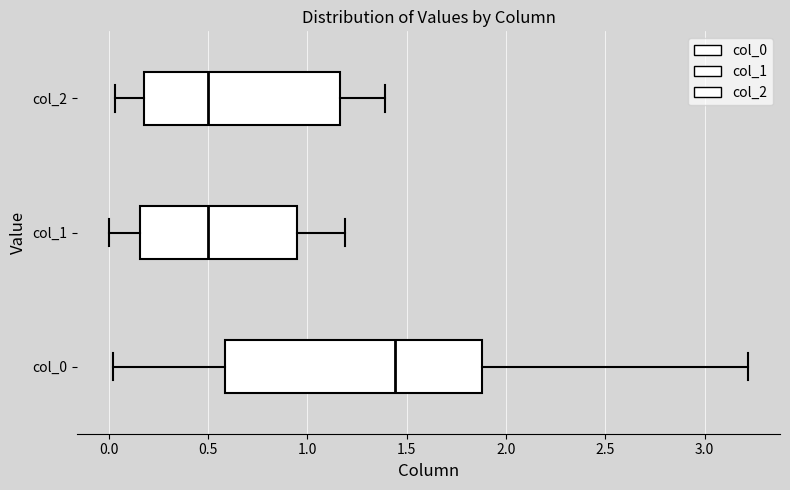

Where does the right whisker of the box for col_1 end on the x-axis? The values are not printed on the chart, so give them approximately, as read against the axis.

1.20